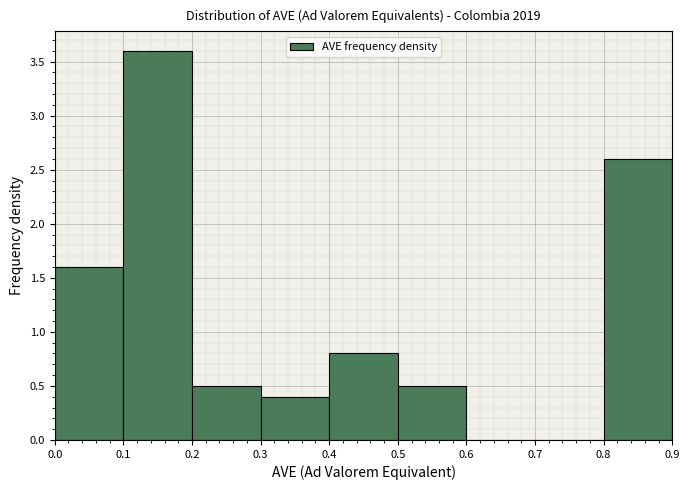

Reading left to right, list every bar in this chart as the range it spans on the x-axis followed by its height. The values are not printed on the chart, so give them approximately, as read against the axis.

0.0 to 0.1: 1.6
0.1 to 0.2: 3.6
0.2 to 0.3: 0.5
0.3 to 0.4: 0.4
0.4 to 0.5: 0.8
0.5 to 0.6: 0.5
0.6 to 0.7: 0
0.7 to 0.8: 0
0.8 to 0.9: 2.6